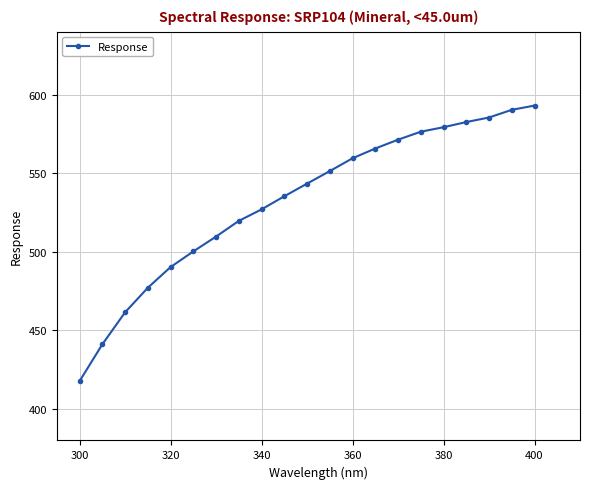

What is the average value?

532.3